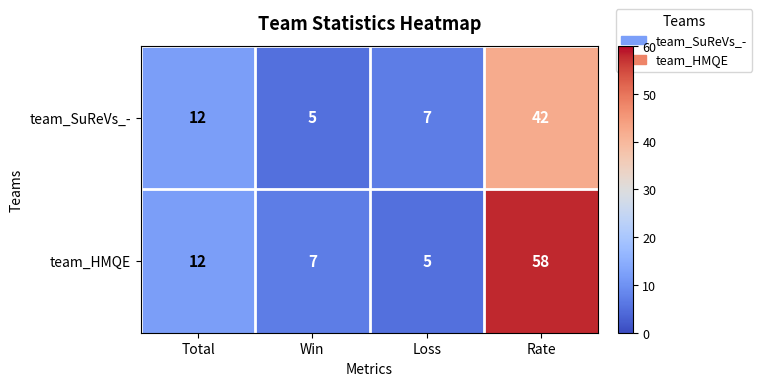

At which label does team_HMQE reach its peak?

Rate